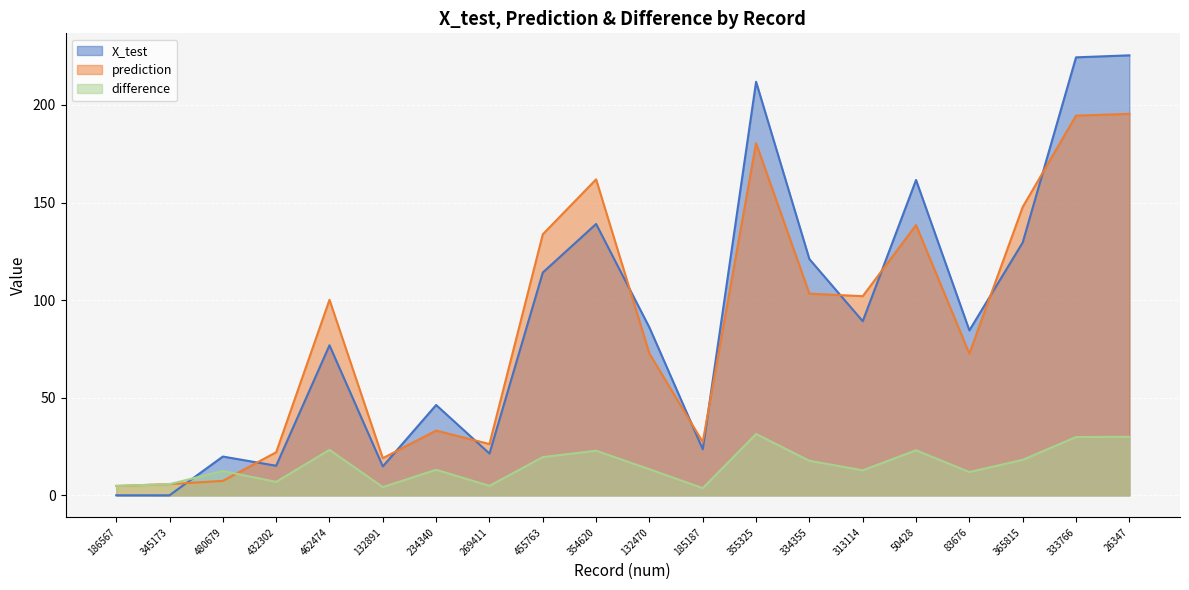

List the series in order of their peak value, lowest first.

difference, prediction, X_test